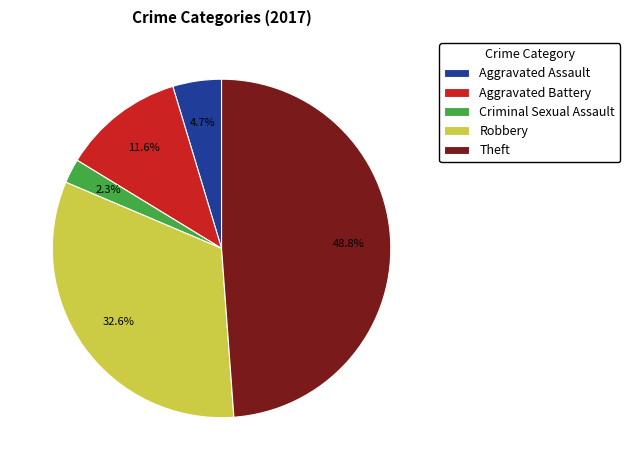

Does Criminal Sexual Assault represent more than half of the total?

No